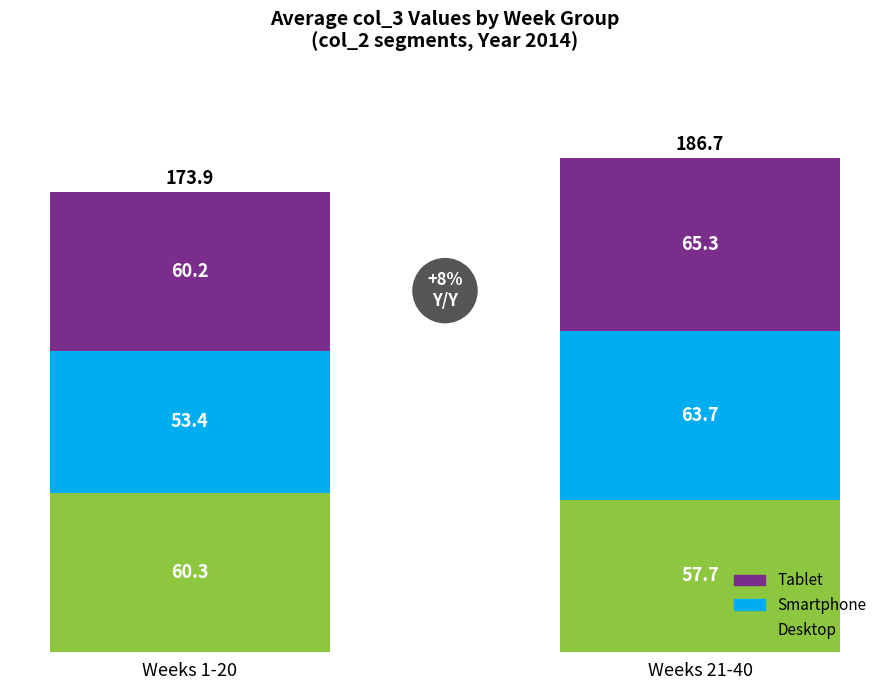

What is the minimum value for Desktop?

57.7